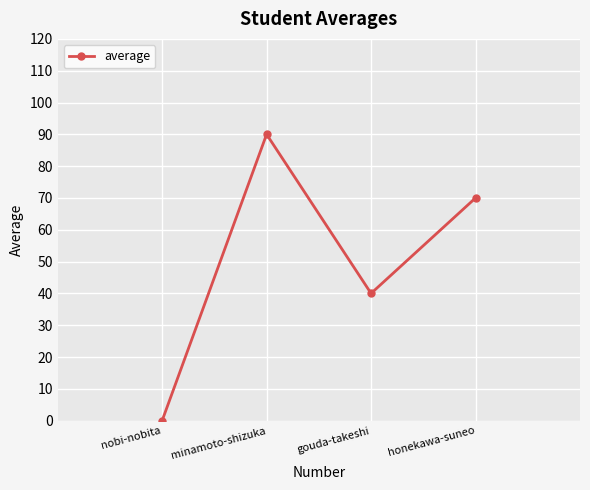

How many values are between 40 and 90?

3